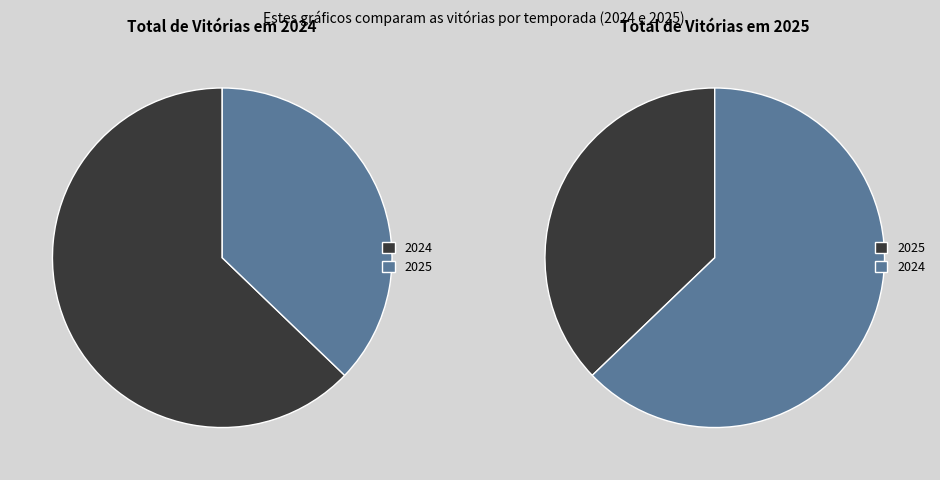

How much of the chart is everything except 2024?

37.2%